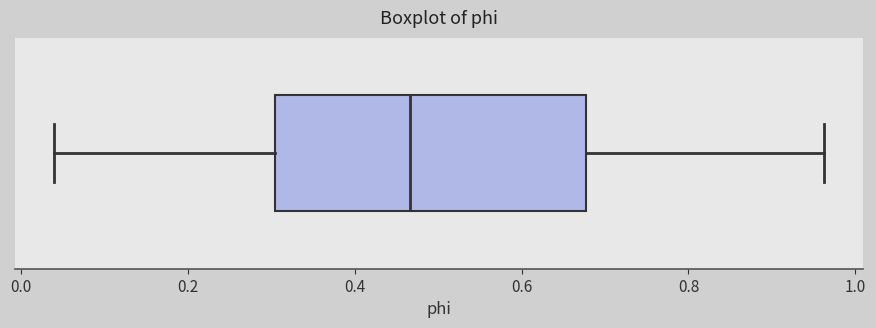

Where does the left whisker of the box end on the x-axis? The values are not printed on the chart, so give them approximately, as read against the axis.

0.04